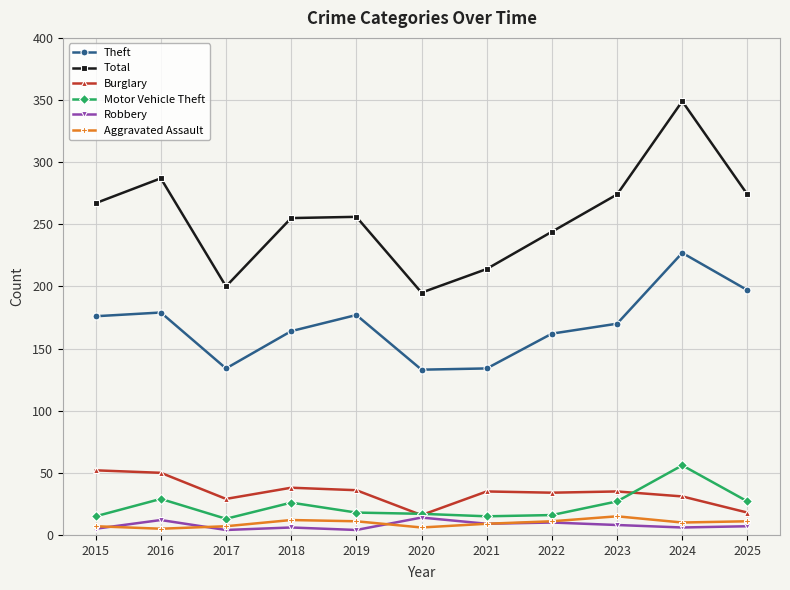

Does the chart display data point markers on the line(s)?

Yes